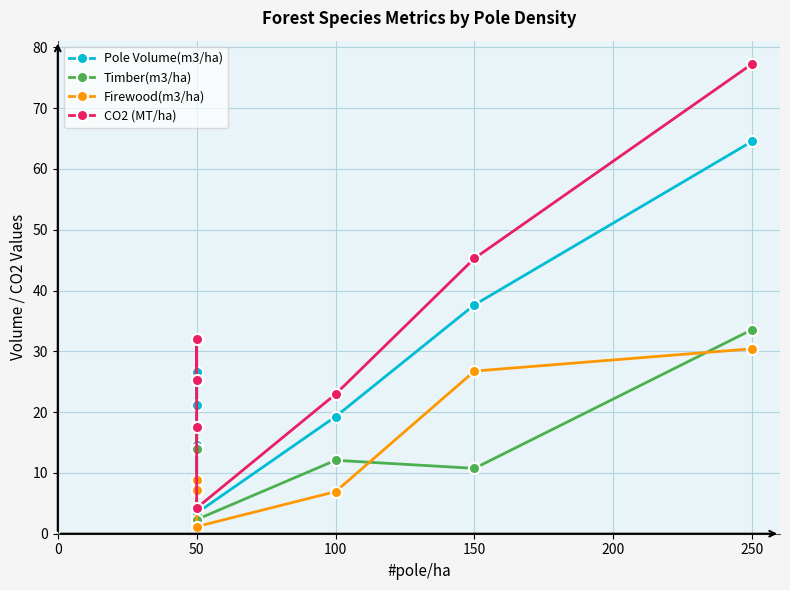

What are all the series names shown in the legend?

Pole Volume(m3/ha), Timber(m3/ha), Firewood(m3/ha), CO2 (MT/ha)